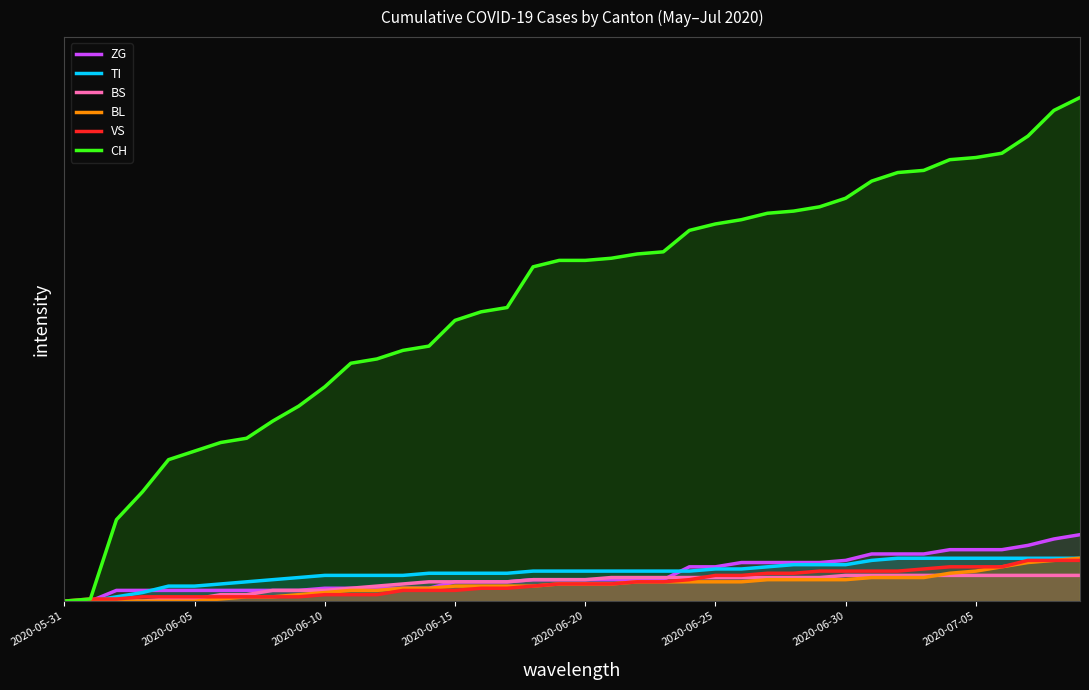

True or false: TI and BS intersect in this chart.

False